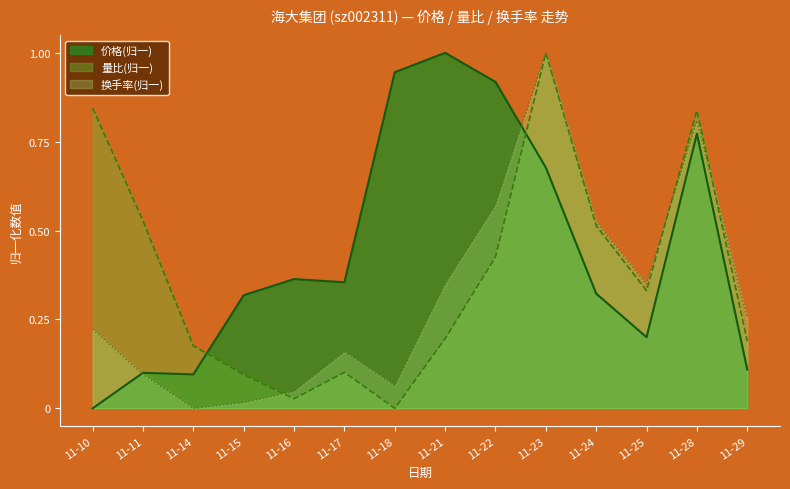

At which category does the chart reach its minimum across all series?

11-10